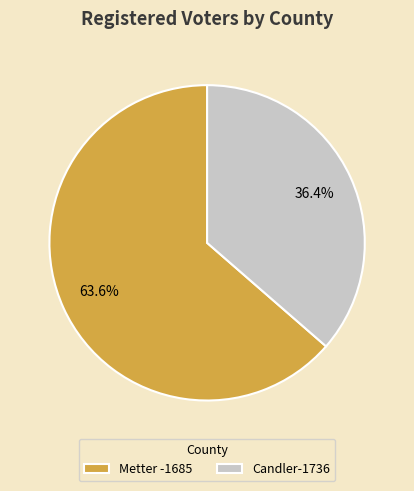

Rank the categories by value from lowest to highest.

Candler-1736, Metter -1685